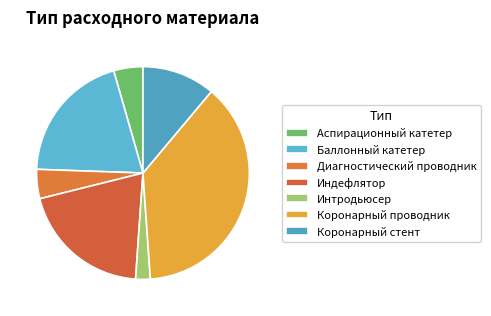

To the nearest percent, what is the difference between the Аспирационный катетер and Коронарный стент slice percentages?

7%